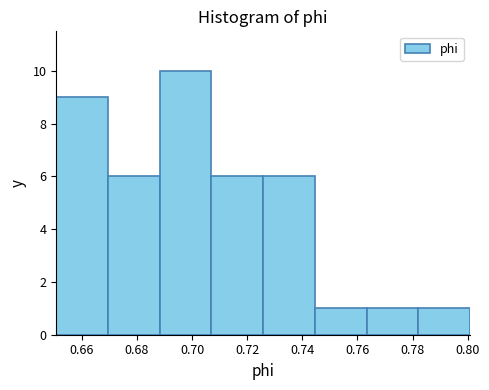

Which range on the x-axis has the tallest bar?

0.688 to 0.708